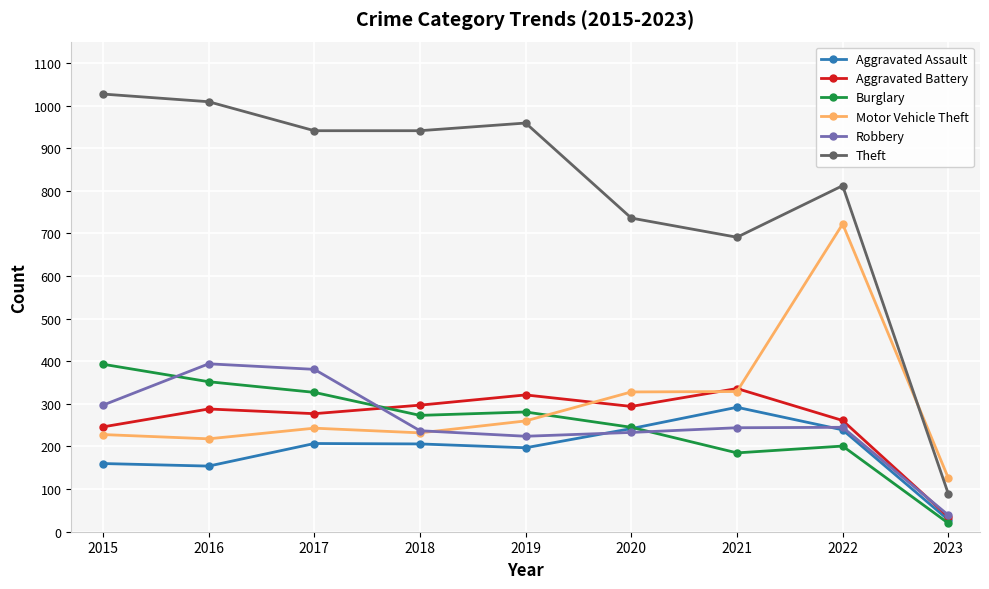

What is the average value of the Motor Vehicle Theft series?

298